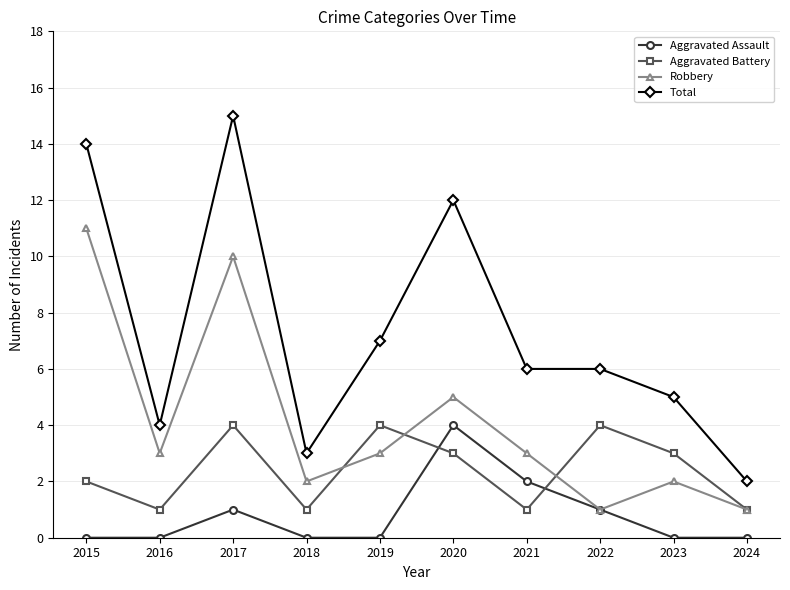

What is the spread (max minus min) of values at 2017?

14